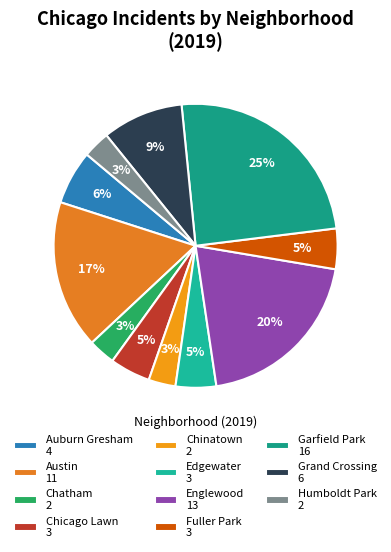

Is there any slice that represents more than half of the pie?

No